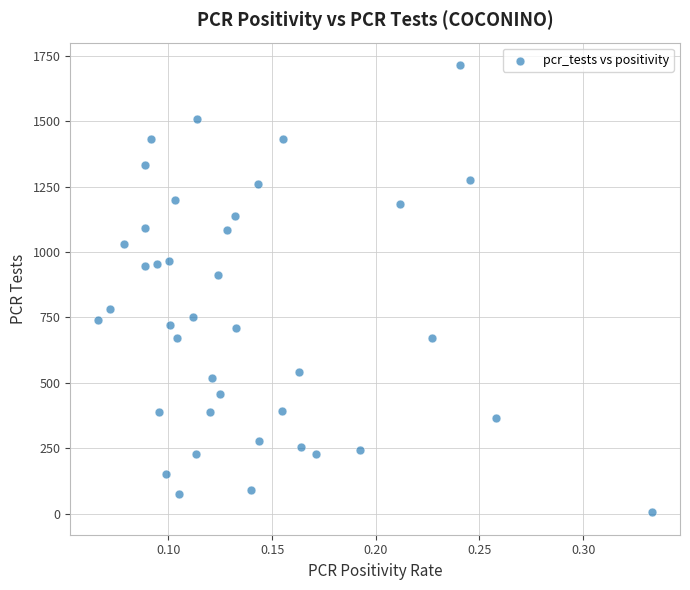

What Y value in the scatter plot is closest to 860?

913